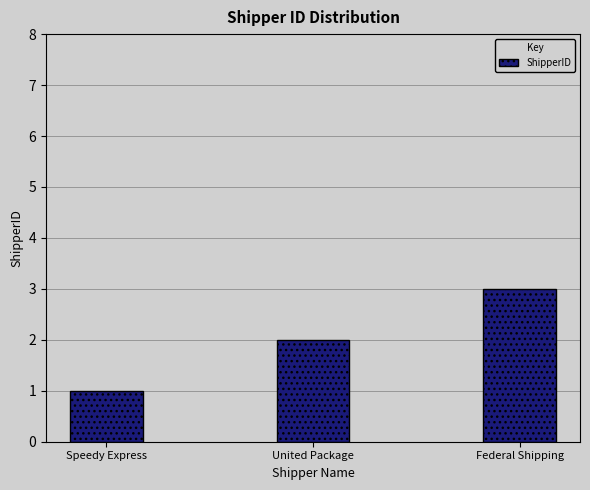

At which category does the chart reach its peak across all series?

Federal Shipping